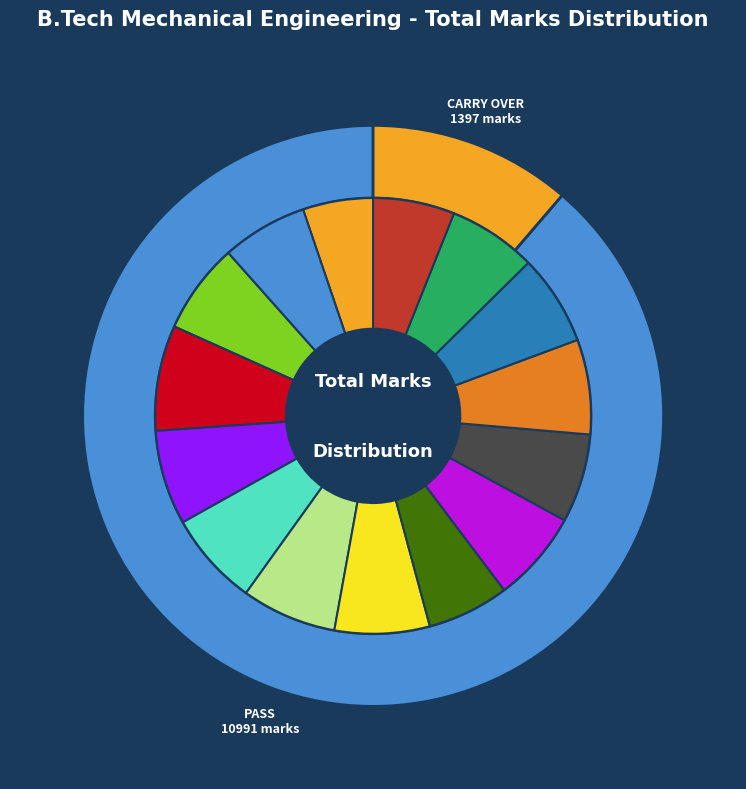

True or false: Deepak Singh Bisht accounts for 7% of the total.

True